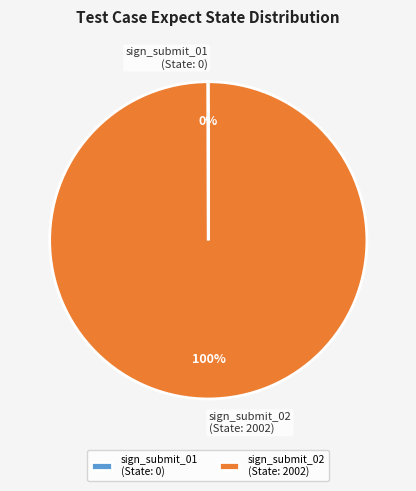

Which category has the biggest portion of the pie?

sign_submit_02 (State: 2002)